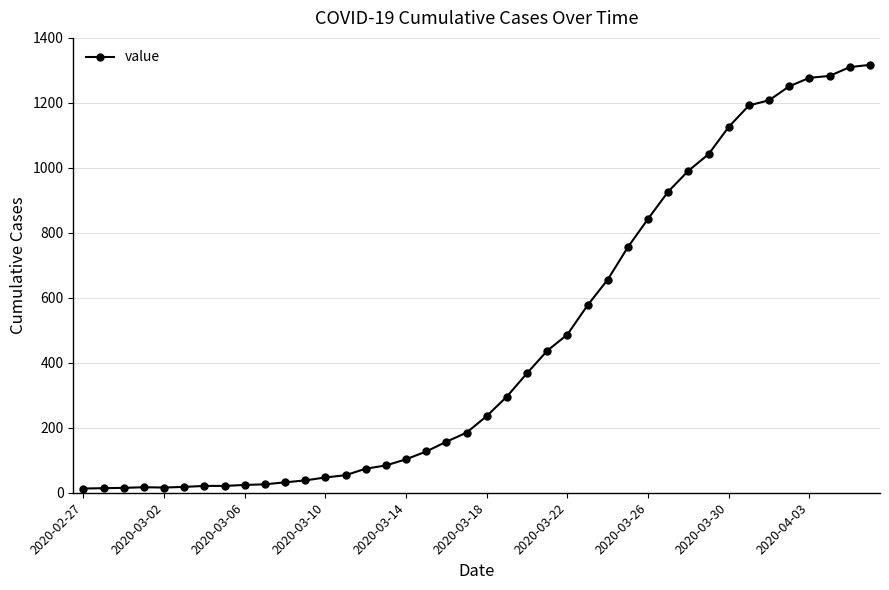

What is the average value?

467